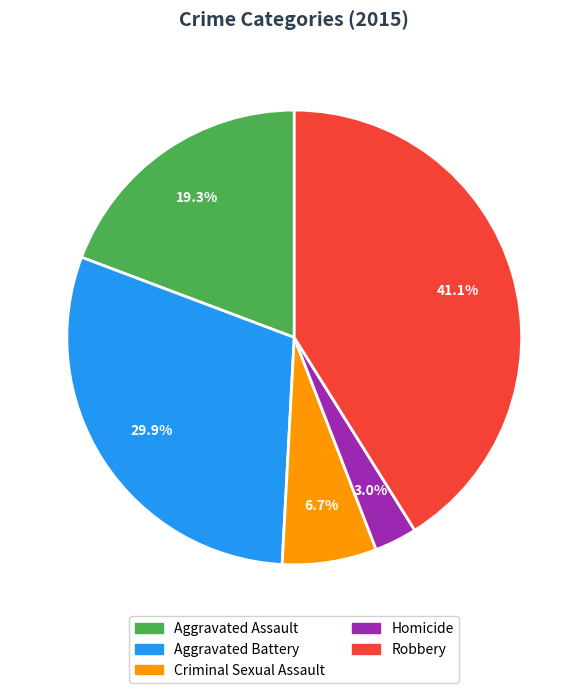

How many slices are in this pie chart?

5